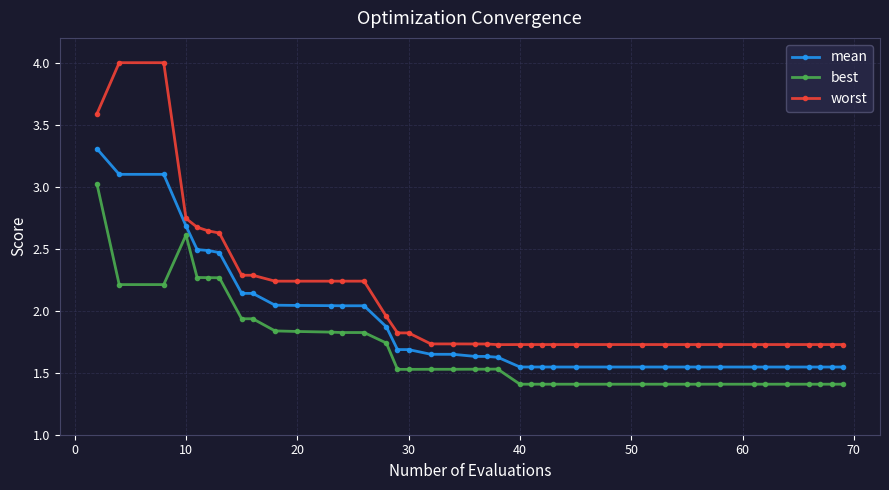

Which series has the largest range (max minus min)?

worst